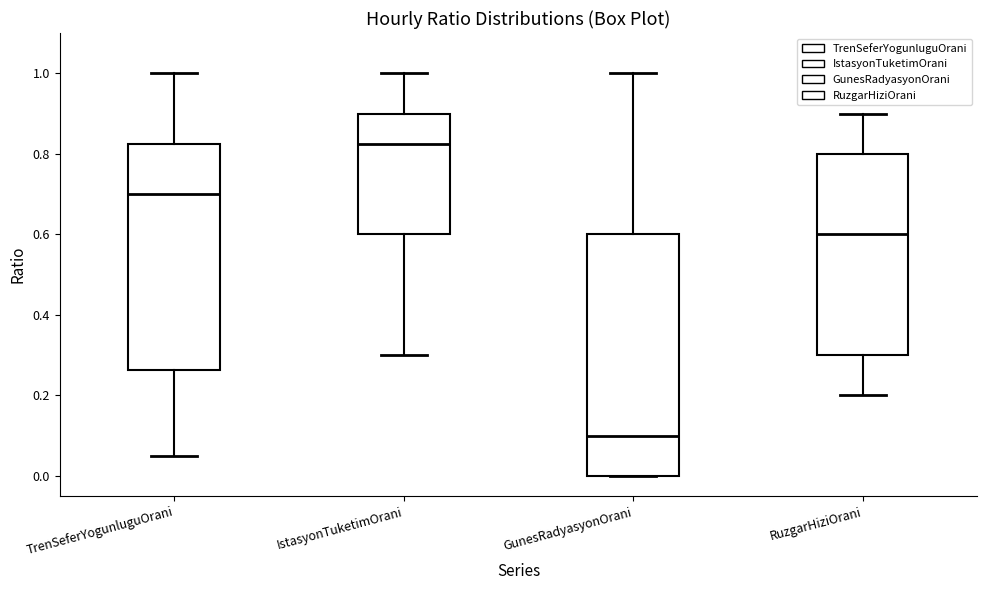

Where is the upper edge of the box for IstasyonTuketimOrani on the y-axis? The values are not printed on the chart, so give them approximately, as read against the axis.

0.90